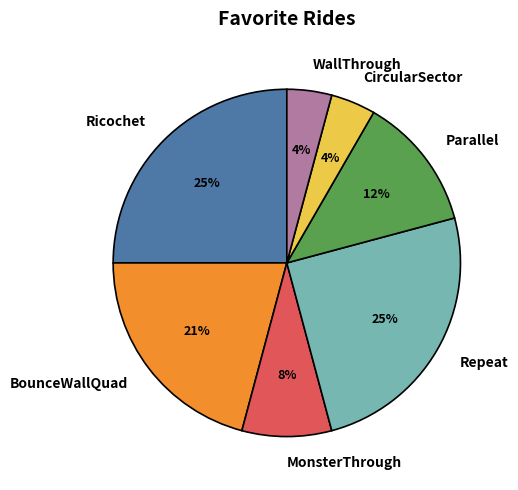

What percentage is the Repeat slice, to the nearest percent?

25%